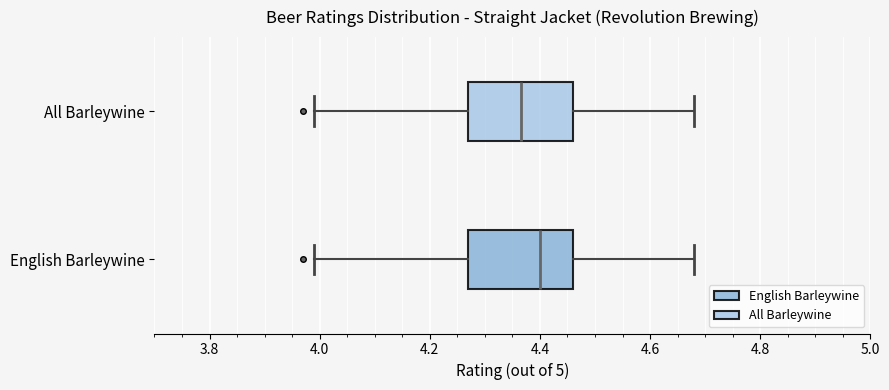

Reading bottom to top, read every box against the x-axis: the position of its median line, the range the box covers, and the ends of its whiskers. The values are not printed on the chart, so give them approximately, as read against the axis.

English Barleywine: median 4.40, box 4.28 to 4.46, whiskers 4.00 to 4.68
All Barleywine: median 4.36, box 4.28 to 4.46, whiskers 4.00 to 4.68